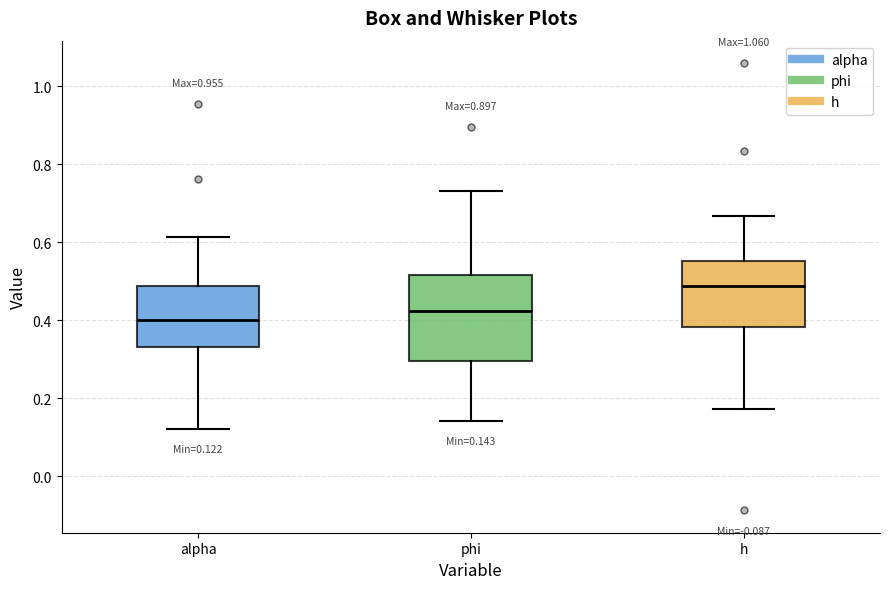

Which box's median line is the highest?

h